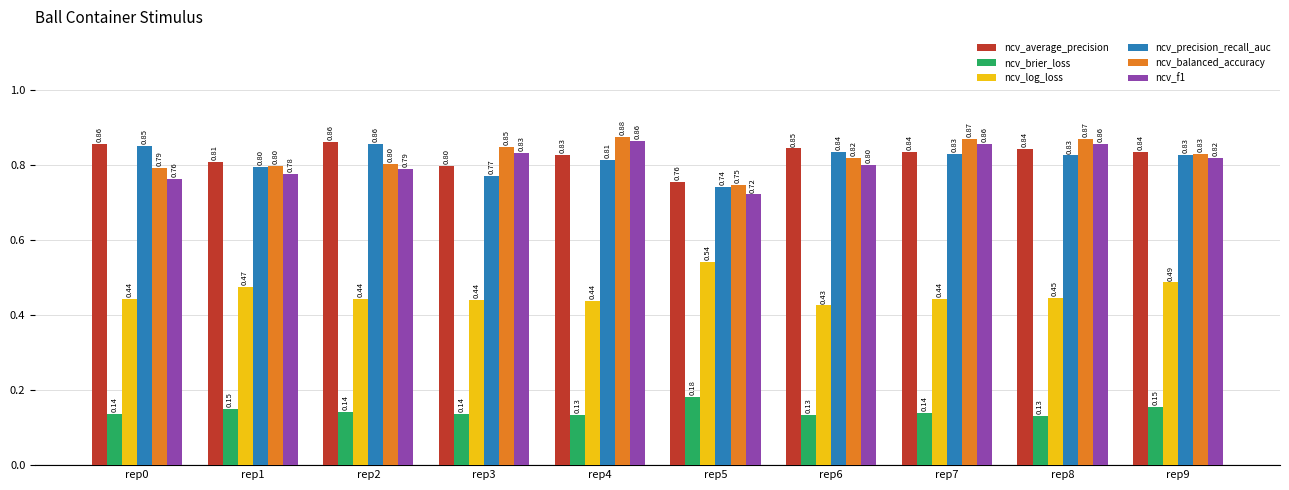

What is the value of the ncv_balanced_accuracy bar at the 3rd from the left?

0.8